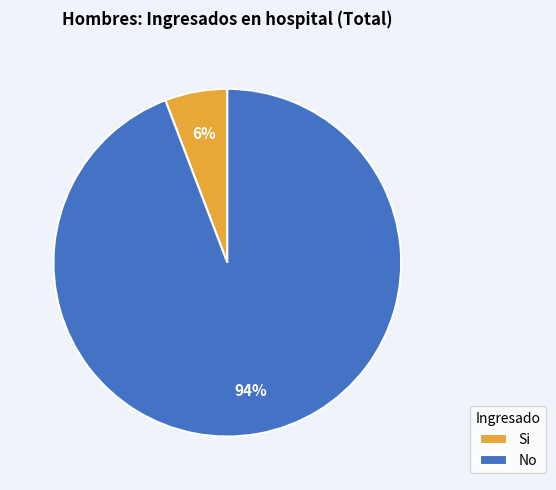

Count the number of slices in the pie.

2